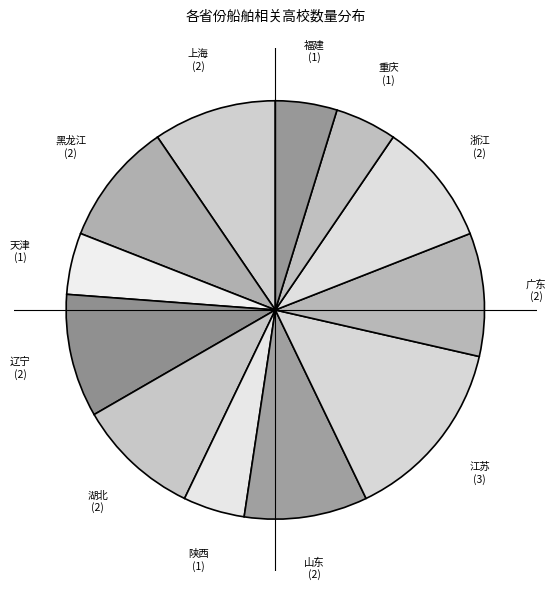

Is the sum of 浙江 and 重庆 greater than half?

No